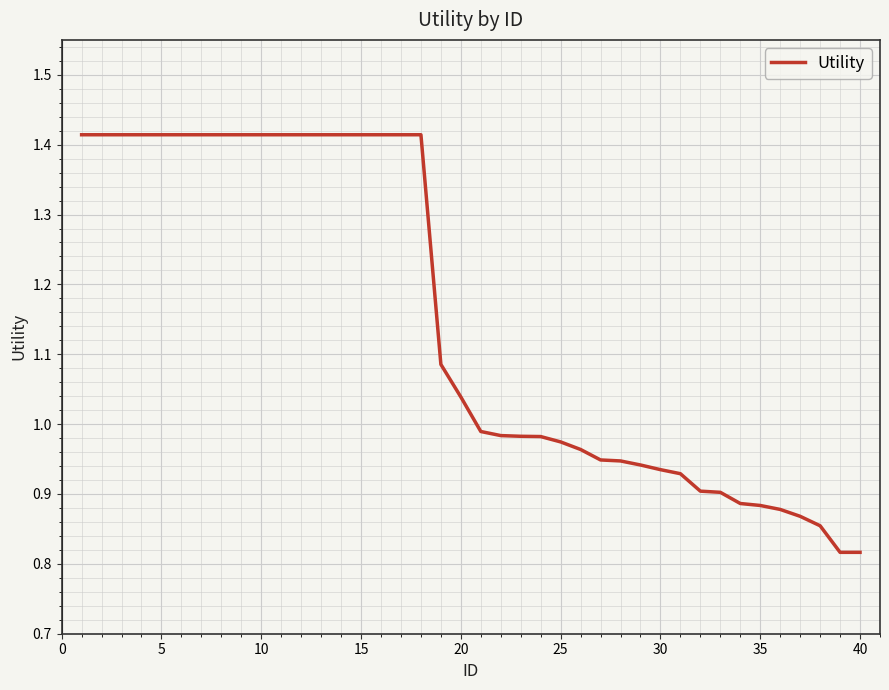

What is the smallest value displayed?

0.8